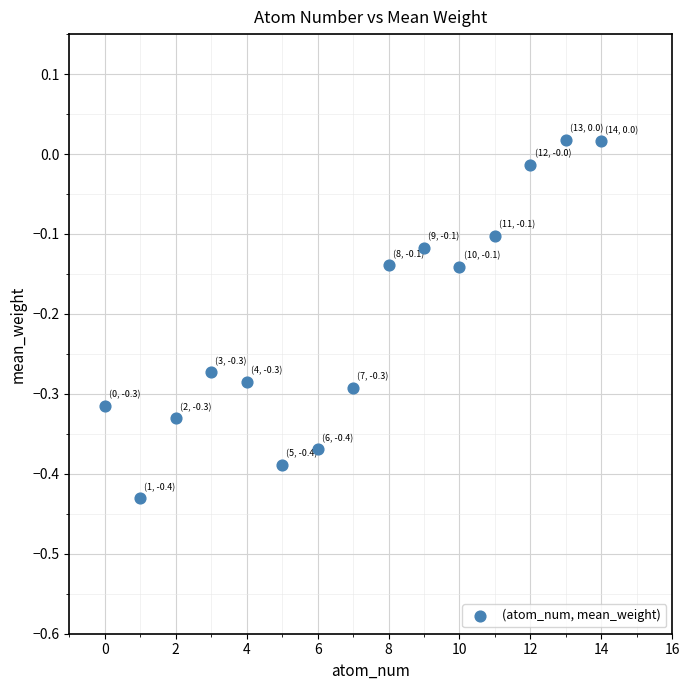

What is the range of Y values (max minus min)?

0.4